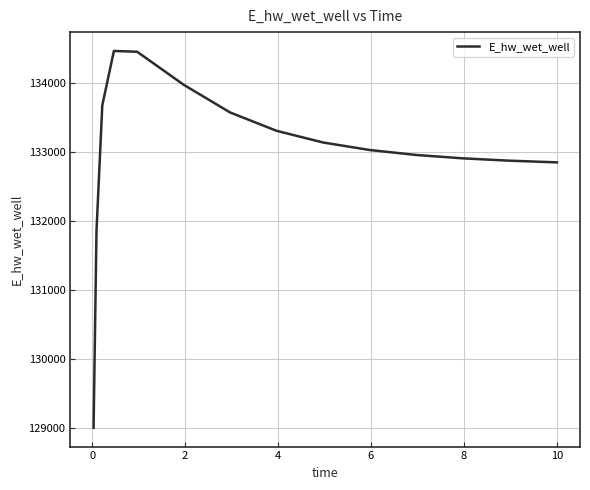

What is the minimum value shown in the chart?

129008.6